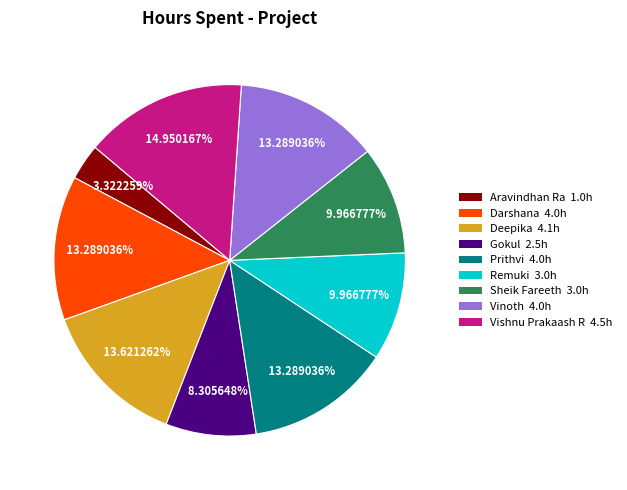

What is the largest slice in the pie chart?

Vishnu Prakaash R